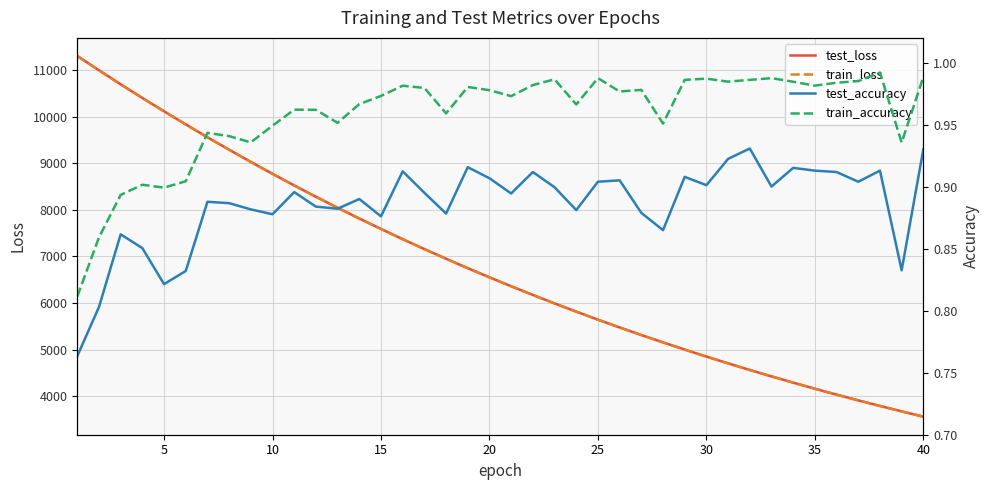

What is the lowest value of the test_loss series?

3560.2